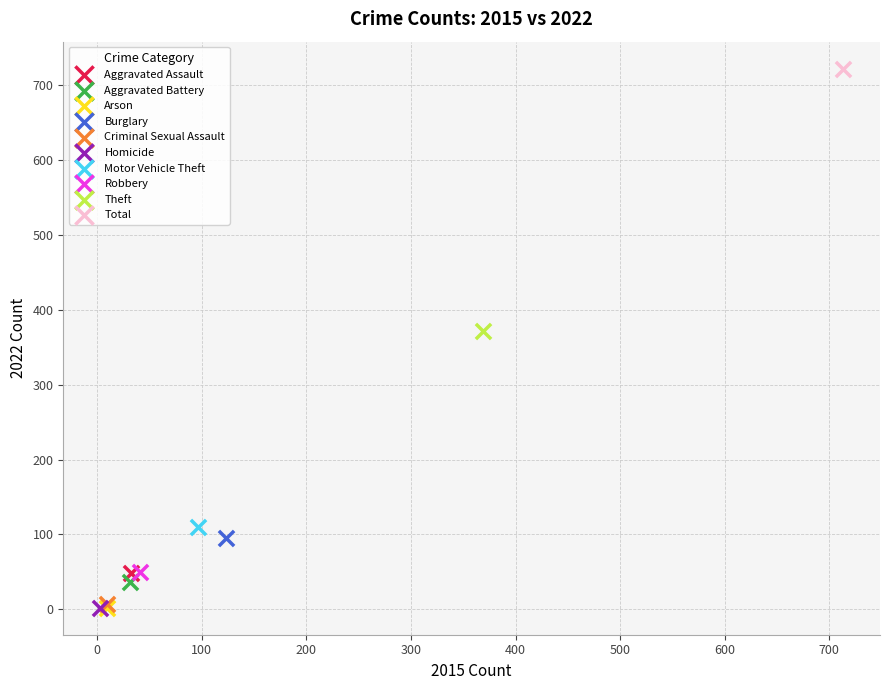

What are all the series names shown in the legend?

Aggravated Assault, Aggravated Battery, Arson, Burglary, Criminal Sexual Assault, Homicide, Motor Vehicle Theft, Robbery, Theft, Total